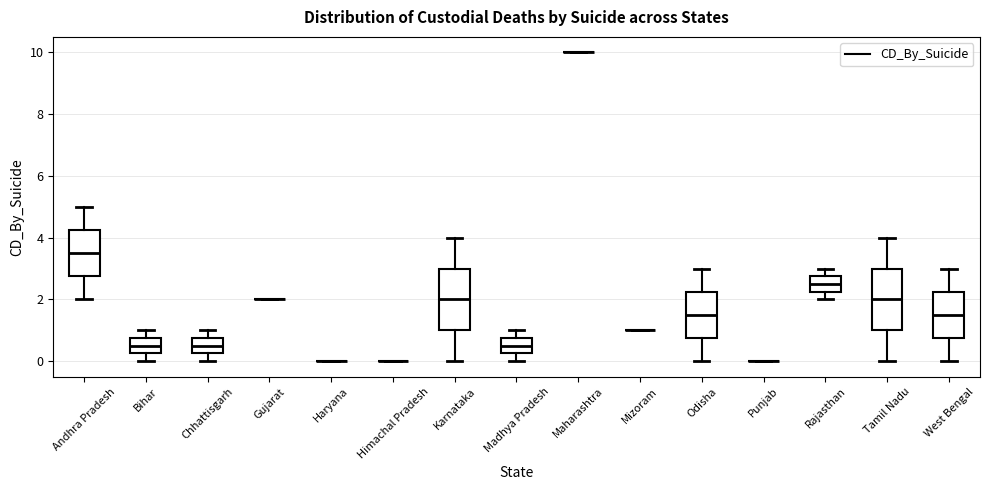

Reading left to right, read every box against the y-axis: the position of its median line, the range the box covers, and the ends of its whiskers. The values are not printed on the chart, so give them approximately, as read against the axis.

Andhra Pradesh: median 3.6, box 2.8 to 4.2, whiskers 2.0 to 5.0
Bihar: median 0.6, box 0.2 to 0.8, whiskers 0.0 to 1.0
Chhattisgarh: median 0.6, box 0.2 to 0.8, whiskers 0.0 to 1.0
Gujarat: box collapsed to a line at 2.0, whiskers 2.0 to 2.0
Haryana: box collapsed to a line at 0.0, whiskers 0.0 to 0.0
Himachal Pradesh: box collapsed to a line at 0.0, whiskers 0.0 to 0.0
Karnataka: median 2.0, box 1.0 to 3.0, whiskers 0.0 to 4.0
Madhya Pradesh: median 0.6, box 0.2 to 0.8, whiskers 0.0 to 1.0
Maharashtra: box collapsed to a line at 10.0, whiskers 10.0 to 10.0
Mizoram: box collapsed to a line at 1.0, whiskers 1.0 to 1.0
Odisha: median 1.6, box 0.8 to 2.2, whiskers 0.0 to 3.0
Punjab: box collapsed to a line at 0.0, whiskers 0.0 to 0.0
Rajasthan: median 2.6, box 2.2 to 2.8, whiskers 2.0 to 3.0
Tamil Nadu: median 2.0, box 1.0 to 3.0, whiskers 0.0 to 4.0
West Bengal: median 1.6, box 0.8 to 2.2, whiskers 0.0 to 3.0